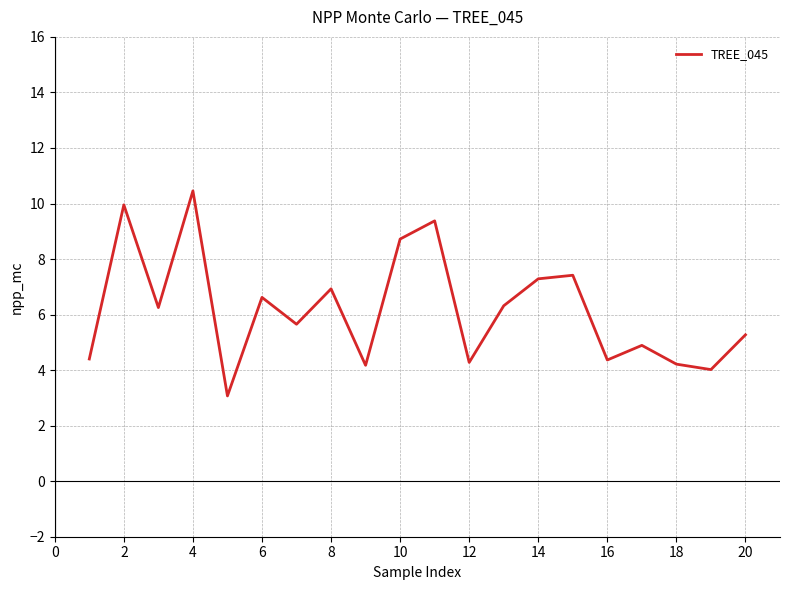

What is the smallest value displayed?

3.1